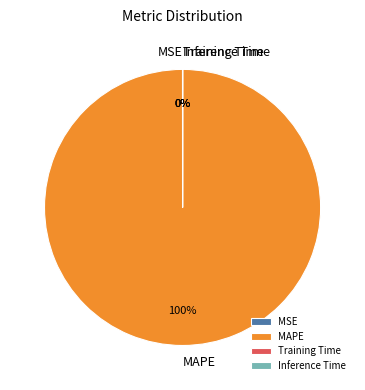

To the nearest percent, what is the average slice percentage?

25%